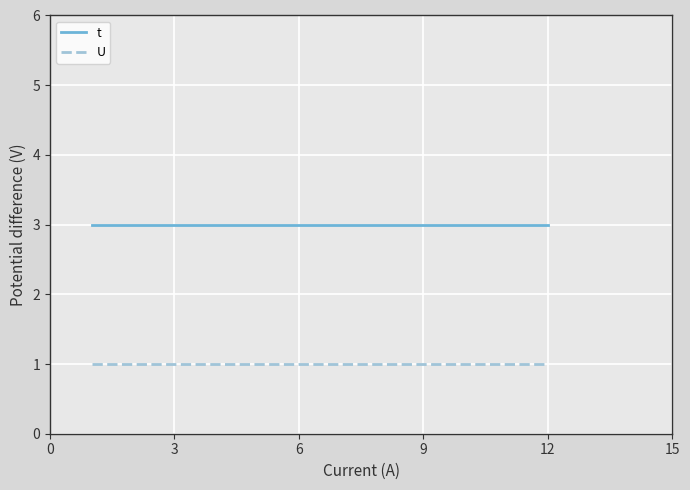

True or false: U and t intersect in this chart.

False